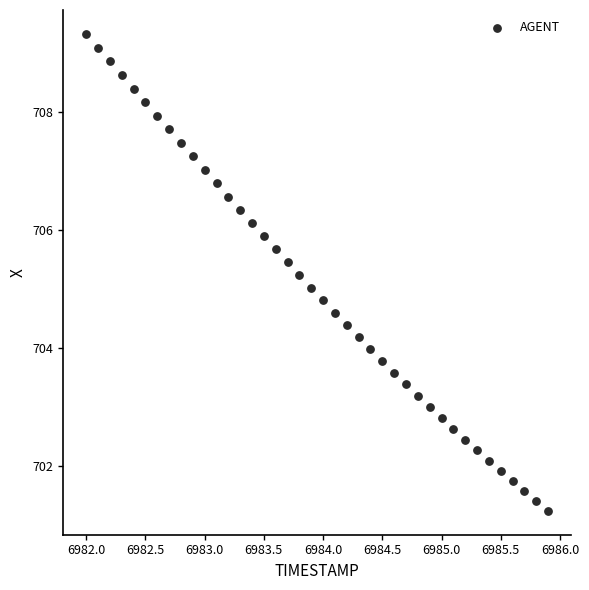

What is the range of Y values (max minus min)?

8.1